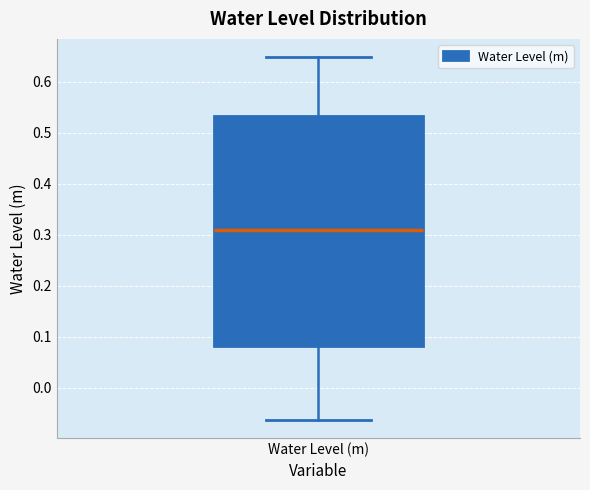

Transcribe this box plot: give where the median line is, the range the box spans, and where the two whiskers end, as read against the y-axis. The values are not printed on the chart, so give them approximately, as read against the axis.

median 0.31, box 0.08 to 0.53, whiskers -0.06 to 0.65